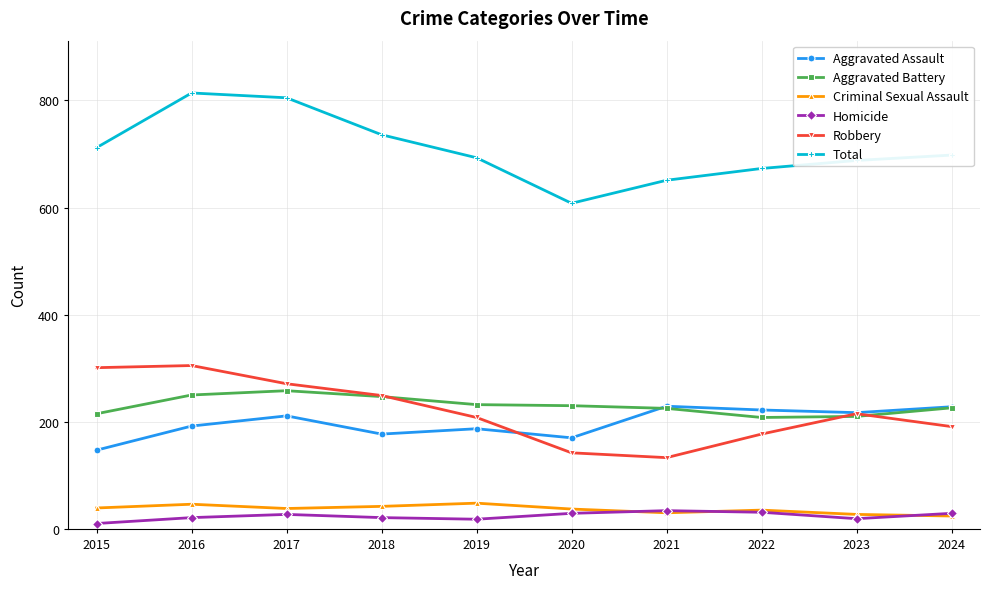

Is it true that Aggravated Battery equals 258 at 2017?

True